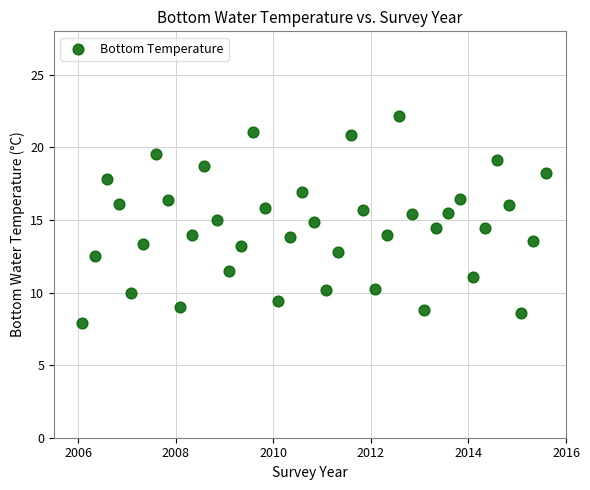

What is the range of Y values (max minus min)?

14.3